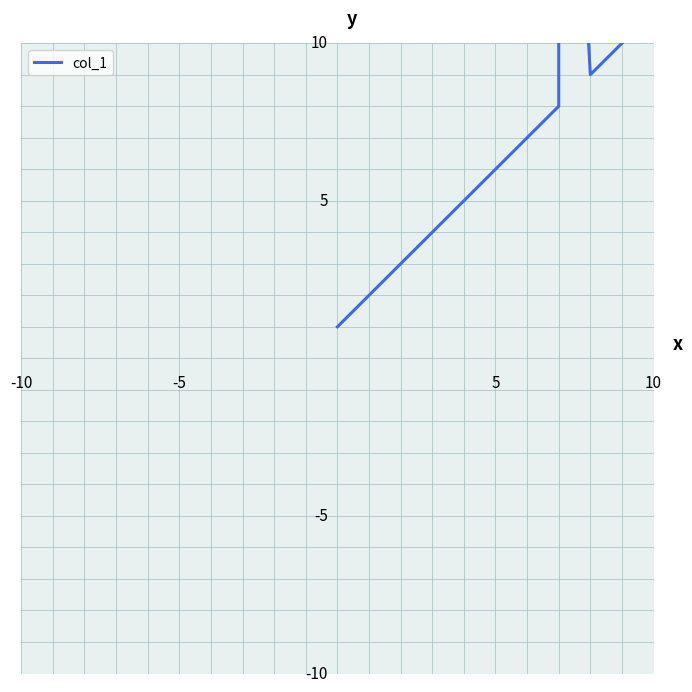

What is the value of the 10th point from the left?

9